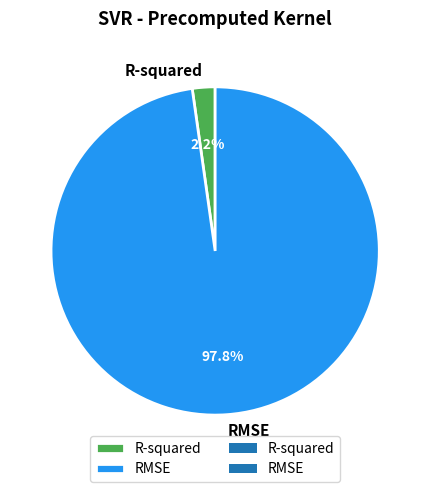

How many segments does this pie chart have?

2